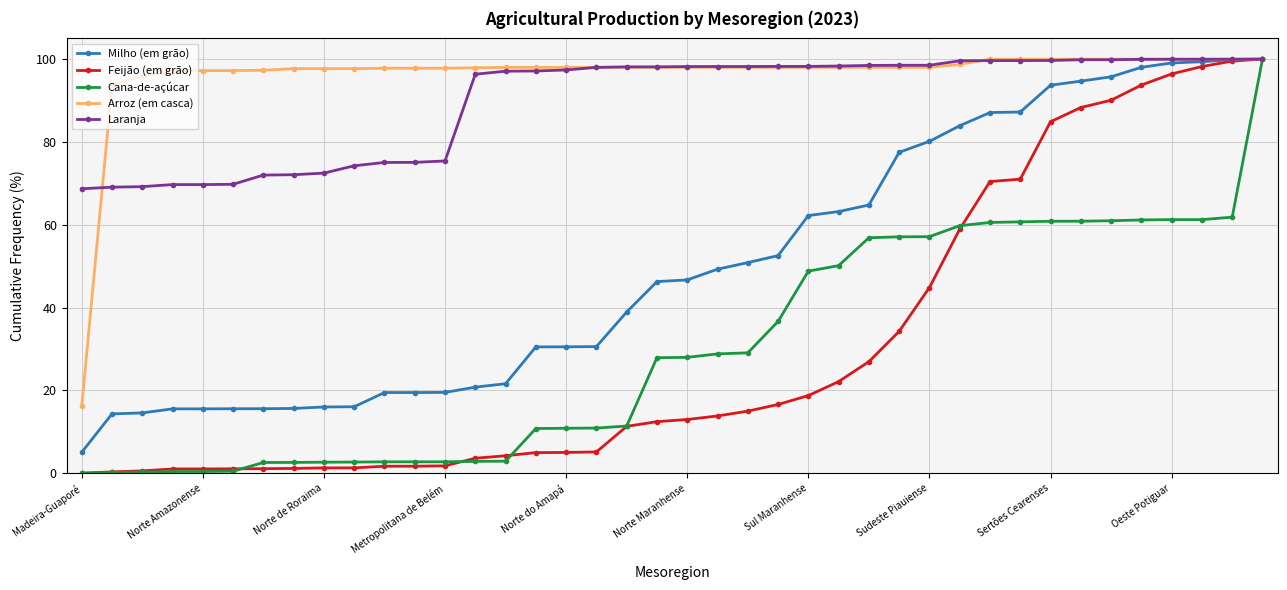

At how many categories does at least one series exceed 89?

39